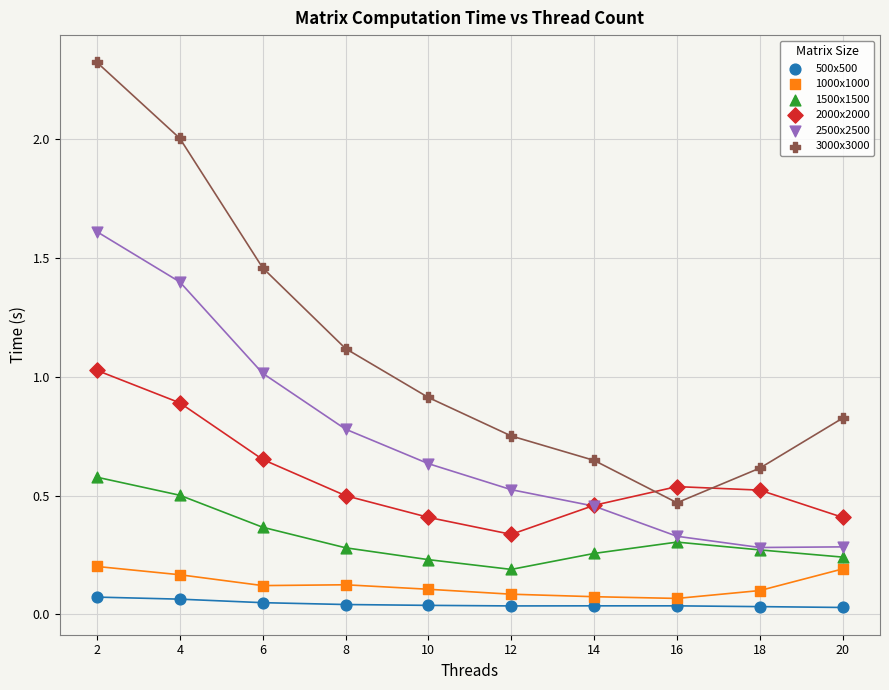

Which series reaches the maximum Y coordinate?

3000x3000